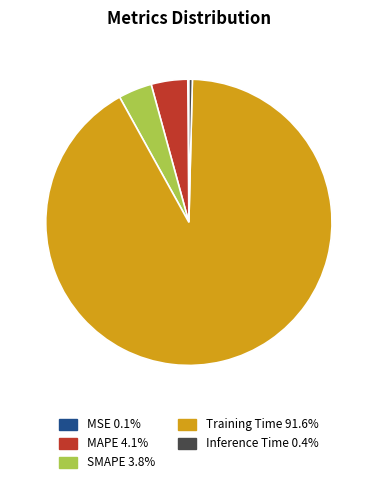

Which slice is the largest?

Training Time